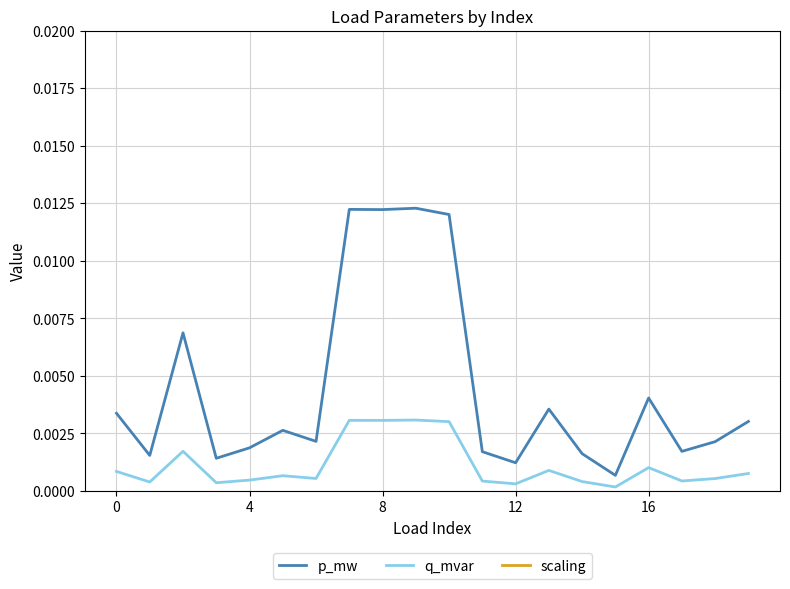

Which series has the widest spread of values?

p_mw